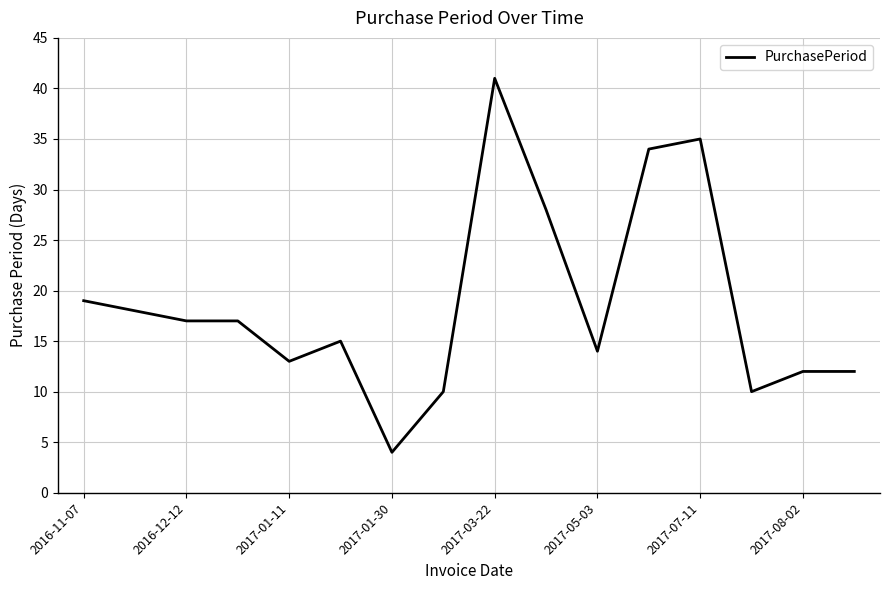

What is the maximum value shown in the chart?

41